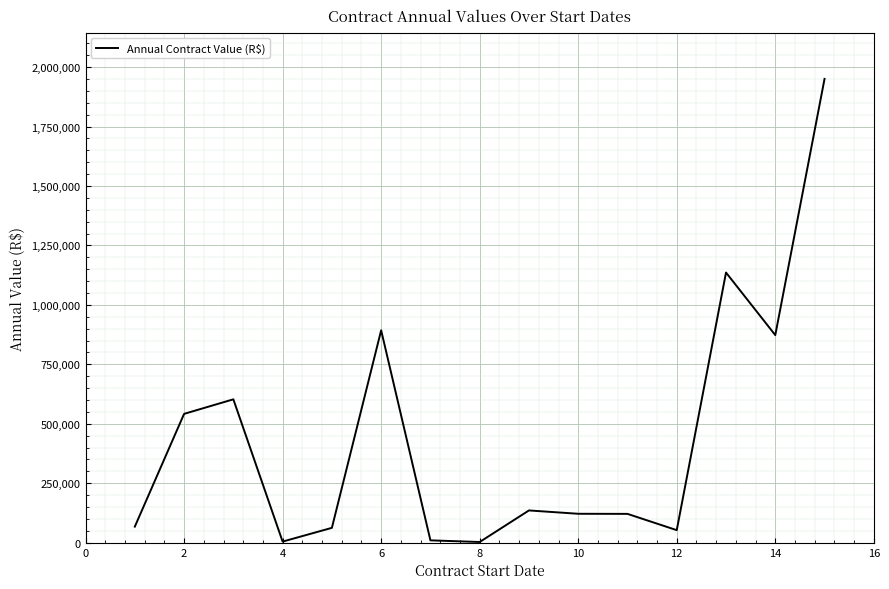

What is the greatest value displayed?

1950370.7